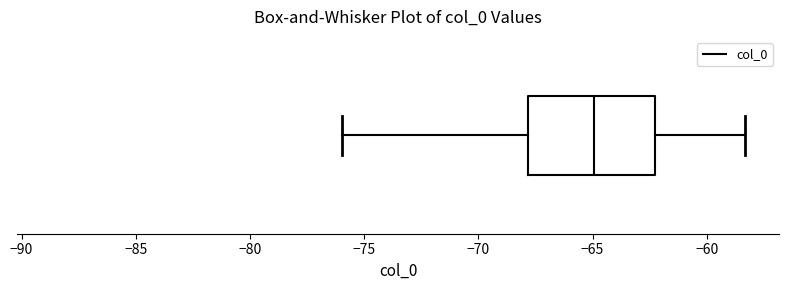

Read this box plot against the x-axis: the position of the median line, the range covered by the box, and the ends of both whiskers. The values are not printed on the chart, so give them approximately, as read against the axis.

median -65.0, box -68.0 to -62.5, whiskers -76.0 to -58.5